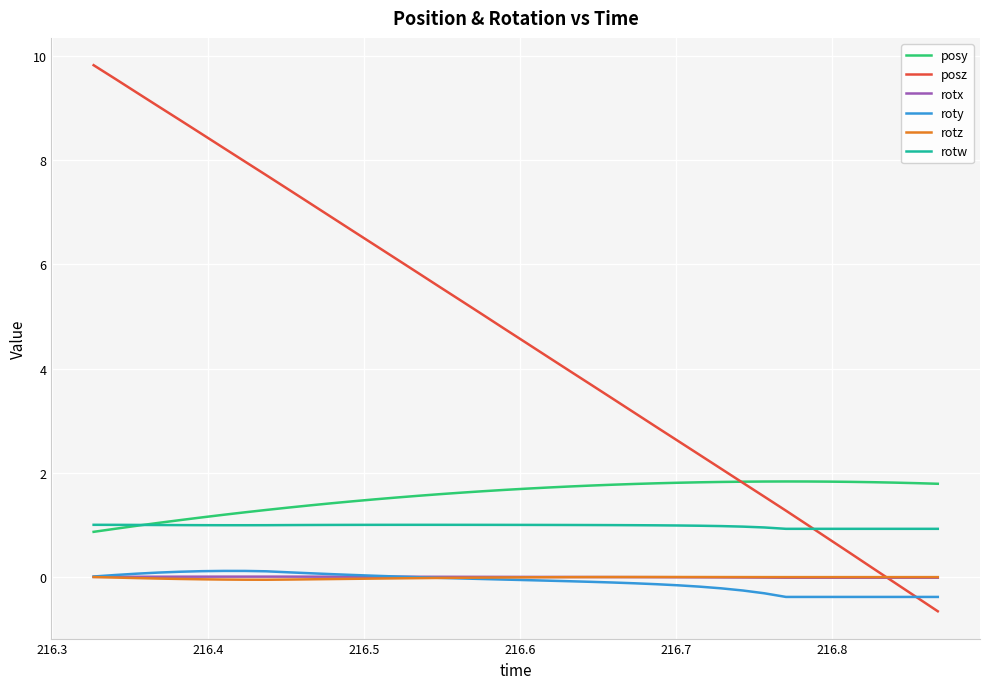

Which series has the largest range (max minus min)?

posz